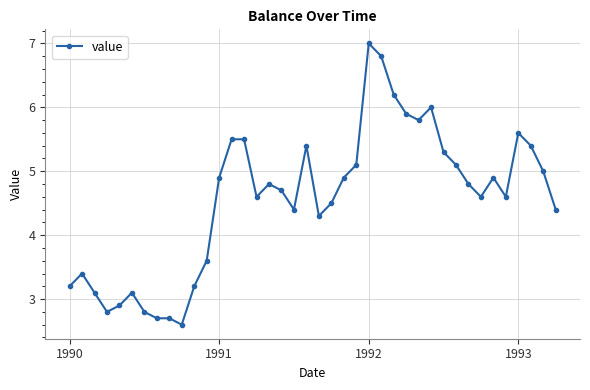

True or false: there are more than 0 points higher than both neighbors.

True